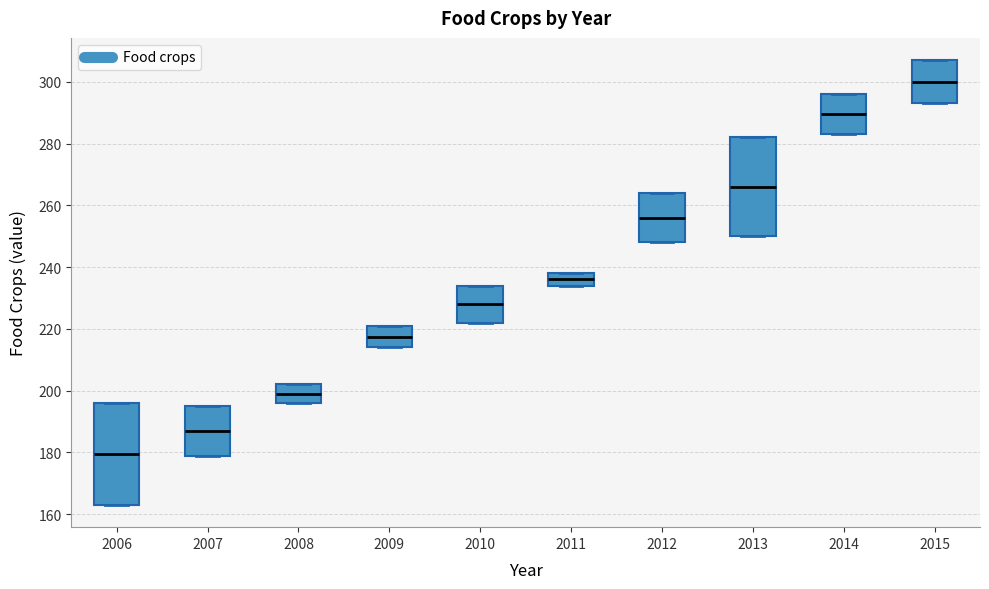

Which box's median line is the highest?

2015